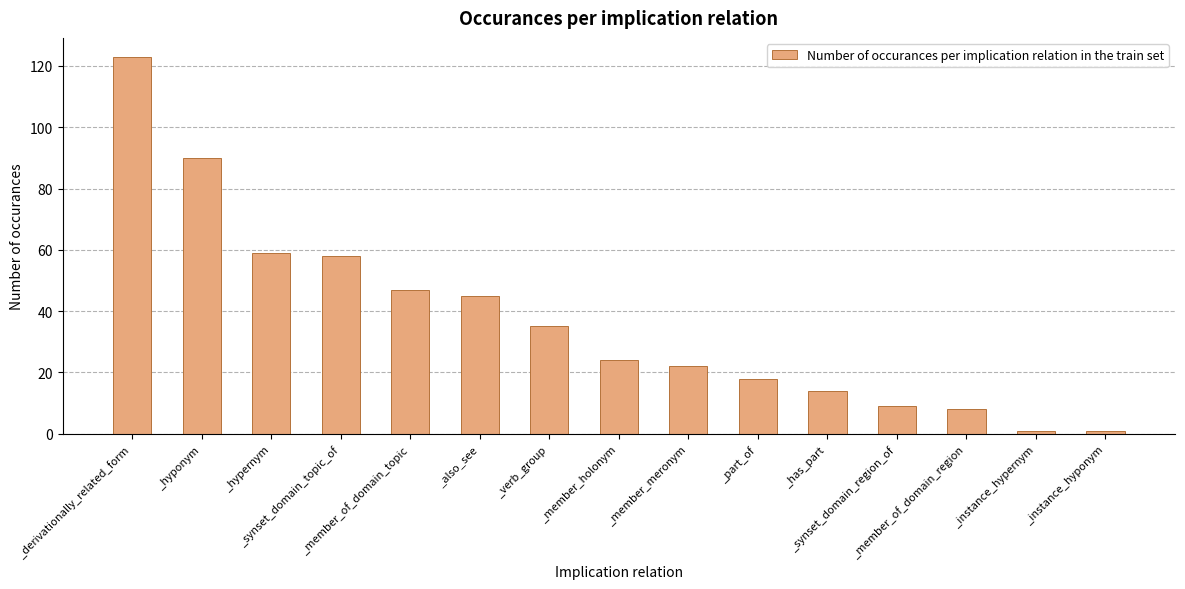

How many series are shown in this chart?

1